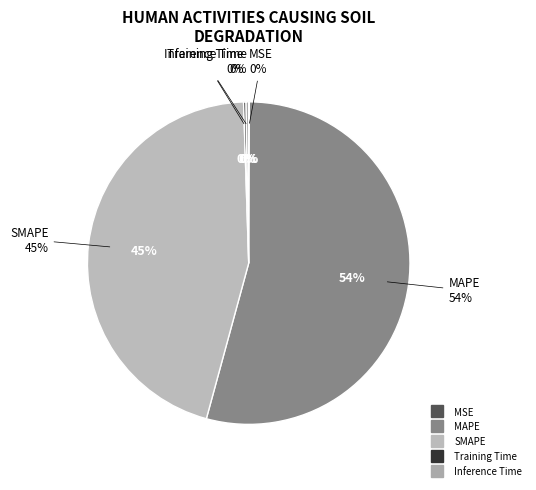

Does SMAPE represent more than half of the total?

No